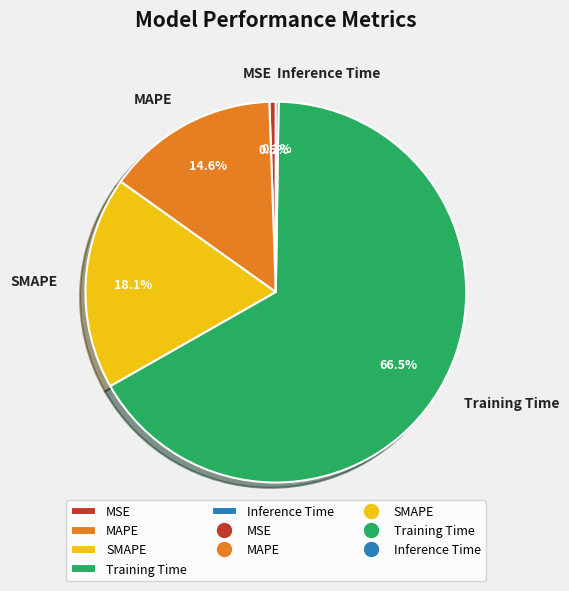

Which category has the biggest portion of the pie?

Training Time